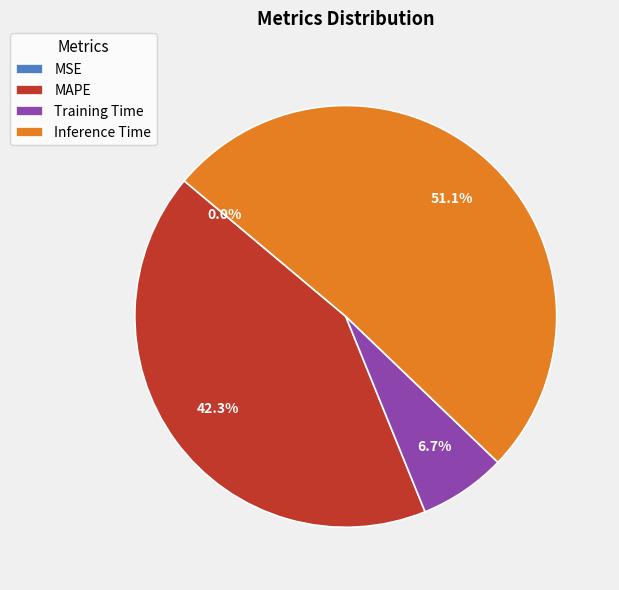

Between Inference Time and MAPE, which is larger?

Inference Time